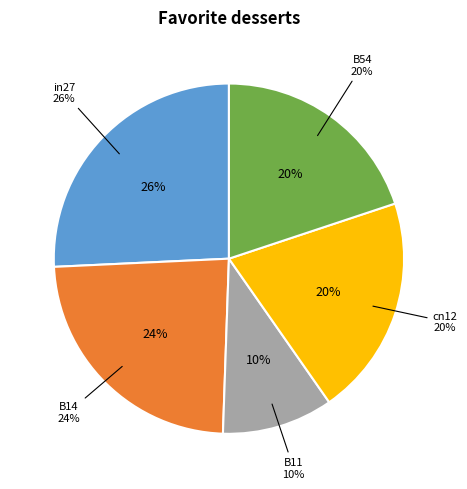

Which slice is the largest?

in27